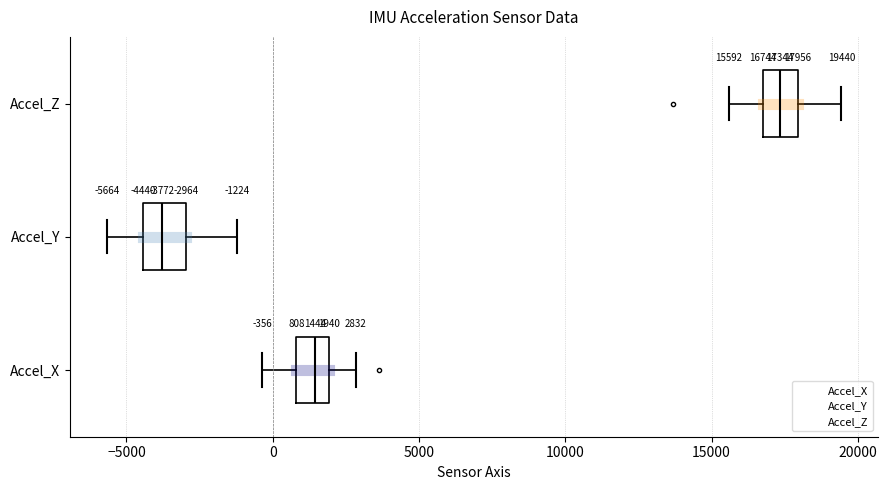

Which box has the furthest to the left median line?

Accel_Y